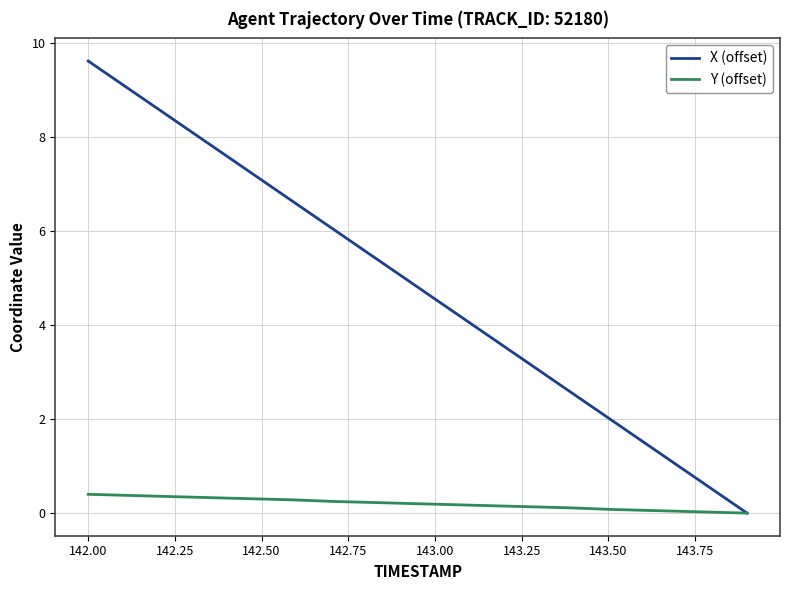

What is the average value of the Y (offset) series?

0.2